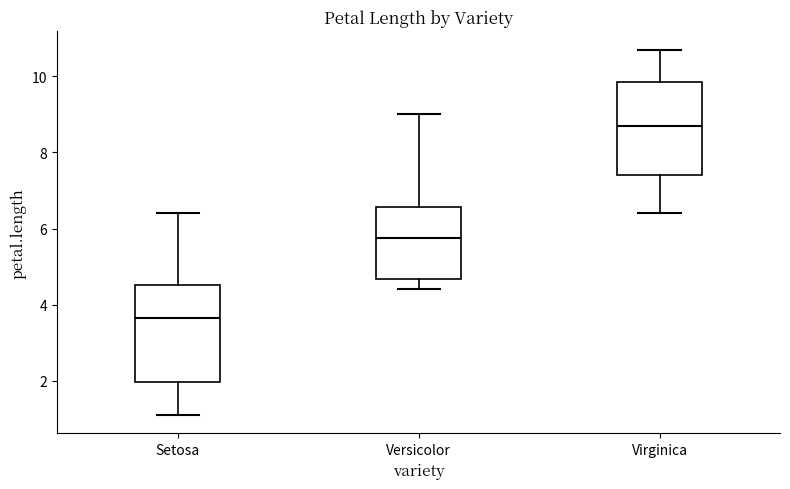

Where is the lower edge of the box for Setosa on the y-axis? The values are not printed on the chart, so give them approximately, as read against the axis.

2.0